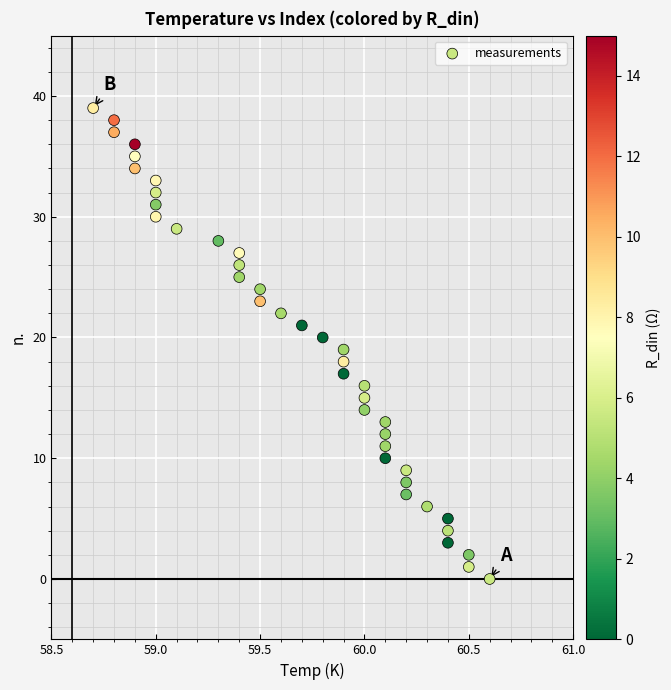

What is the range of Y values (max minus min)?

39